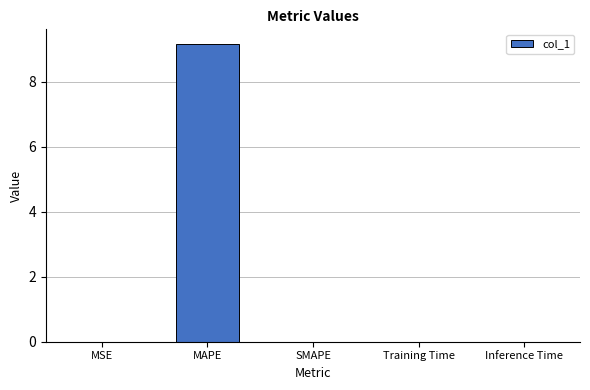

The chart shows a value of 0.0 at Inference Time. True or false?

True